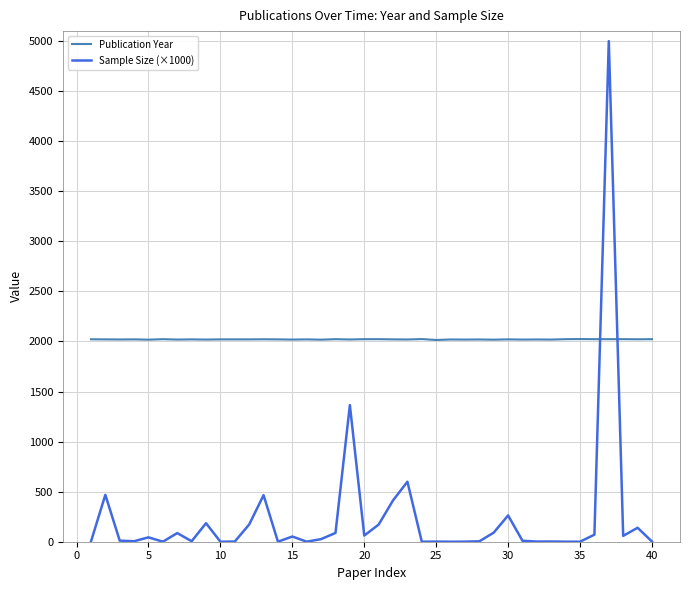

Rank the series by their maximum value, from lowest to highest.

Publication Year, Sample Size (×1000)